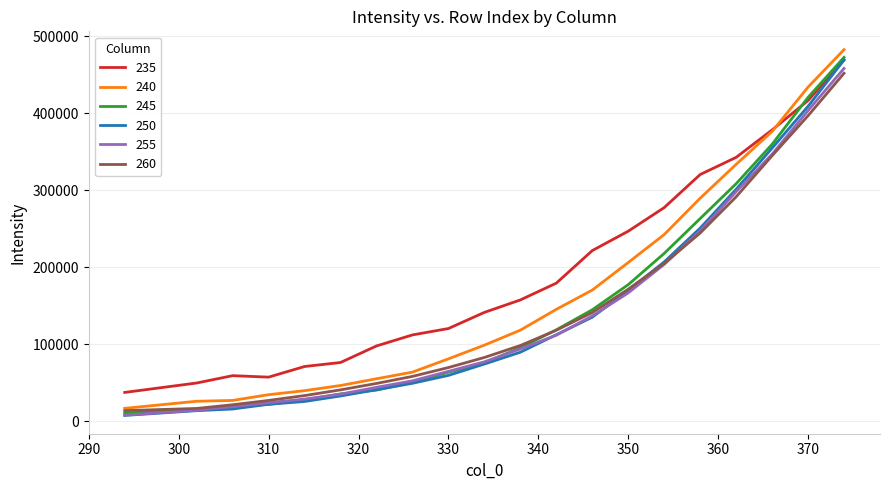

After their last crossing, which series has the higher values: 245 or 235?

245